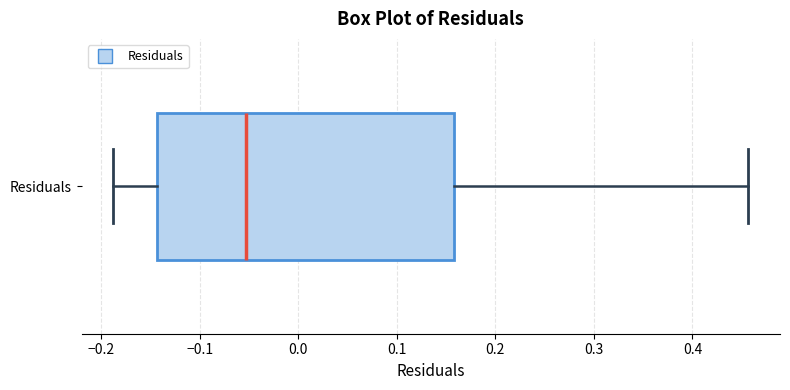

Transcribe this box plot: give where the median line is, the range the box spans, and where the two whiskers end, as read against the x-axis. The values are not printed on the chart, so give them approximately, as read against the axis.

median -0.05, box -0.14 to 0.16, whiskers -0.19 to 0.46